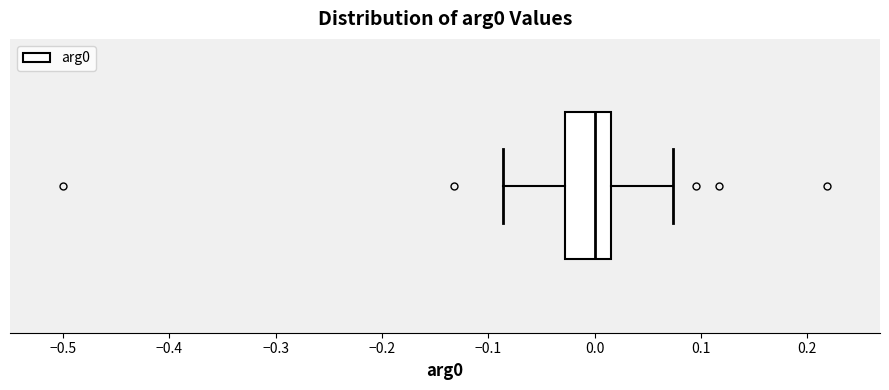

Read this box plot against the x-axis: the position of the median line, the range covered by the box, and the ends of both whiskers. The values are not printed on the chart, so give them approximately, as read against the axis.

median 0.00, box -0.03 to 0.01, whiskers -0.09 to 0.07